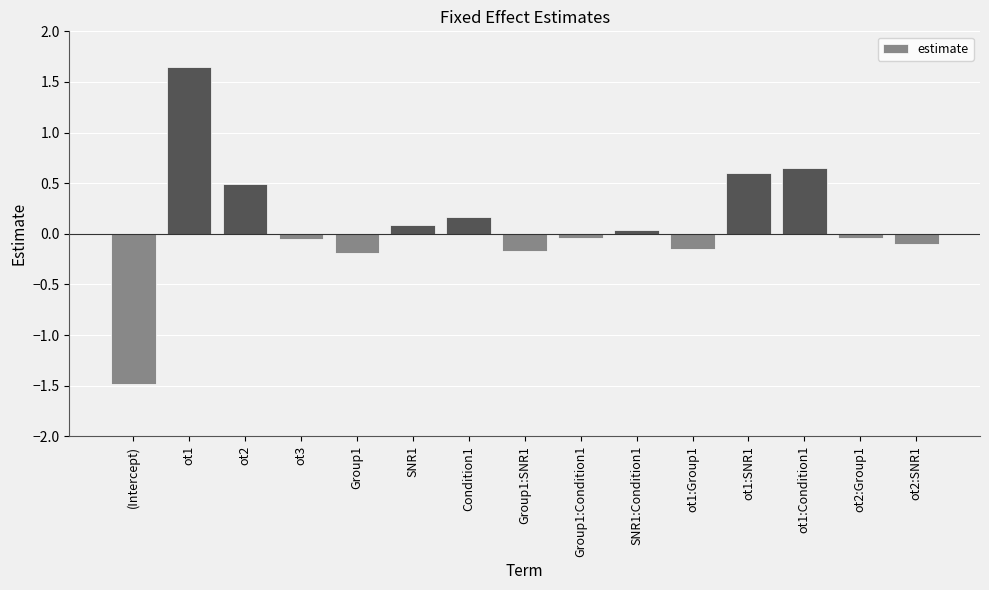

What is the label of the 15th bar from the left?

ot2:SNR1